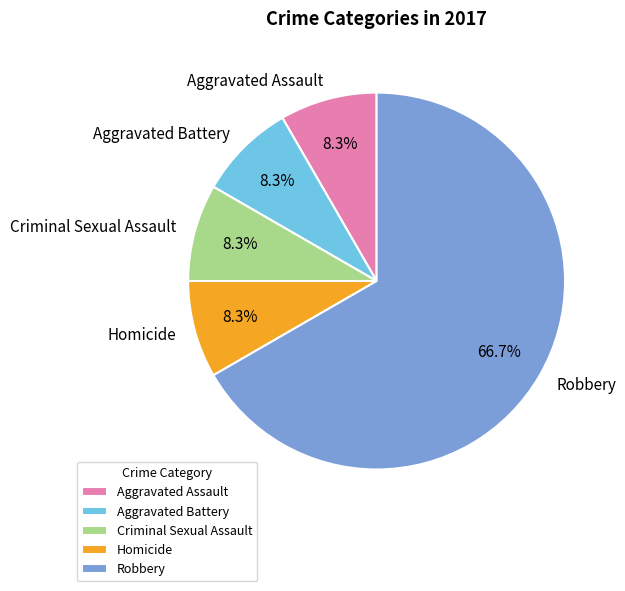

Combined, do Homicide and Aggravated Battery account for over 50%?

No